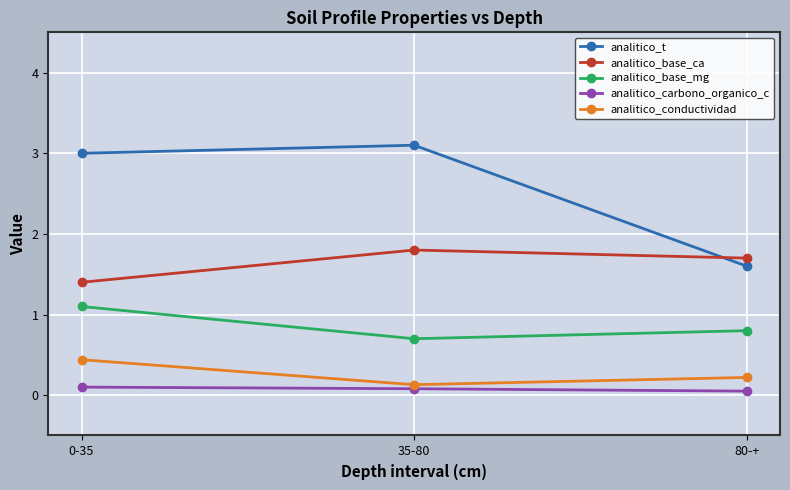

What is the sum of all analitico_base_ca values?

4.9